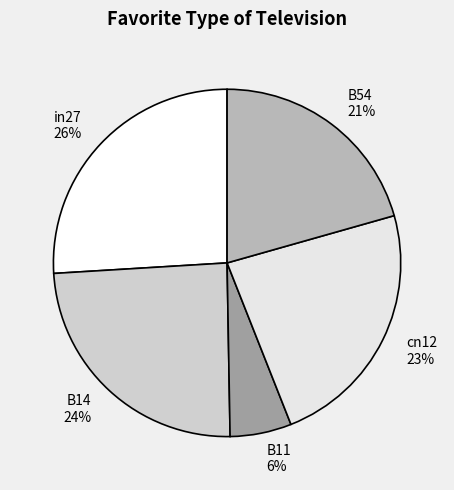

To the nearest percent, what percentage of the pie is B11?

6%